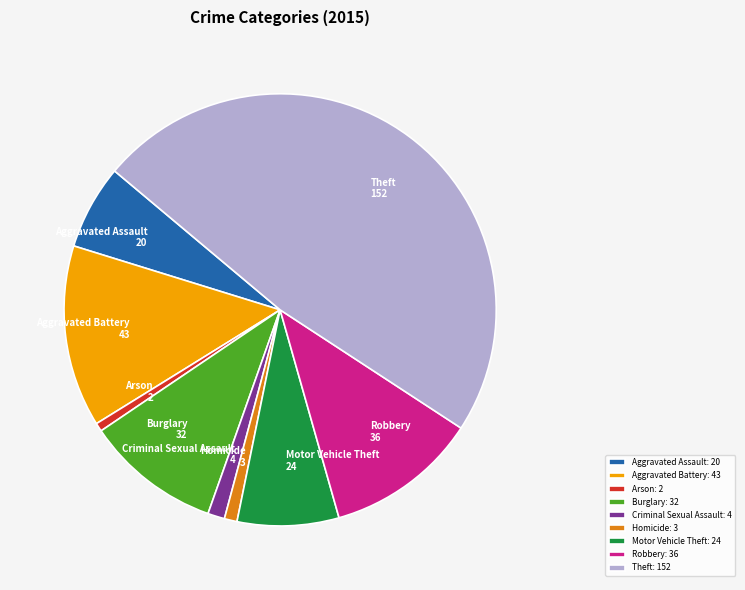

Does Robbery account for over 50% of the chart?

No